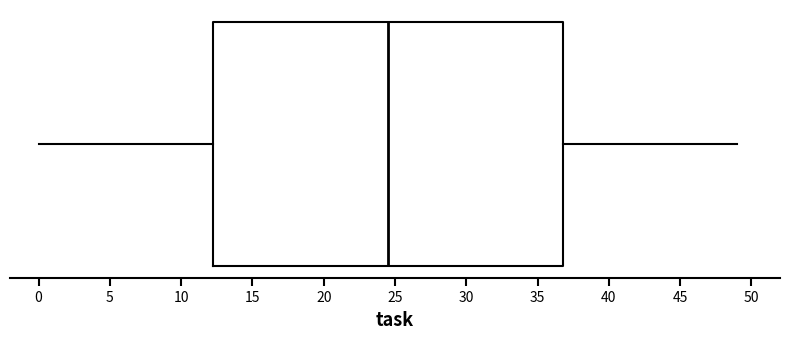

Read this box plot against the x-axis: the position of the median line, the range covered by the box, and the ends of both whiskers. The values are not printed on the chart, so give them approximately, as read against the axis.

median 24.5, box 12.5 to 37.0, whiskers 0.0 to 49.0